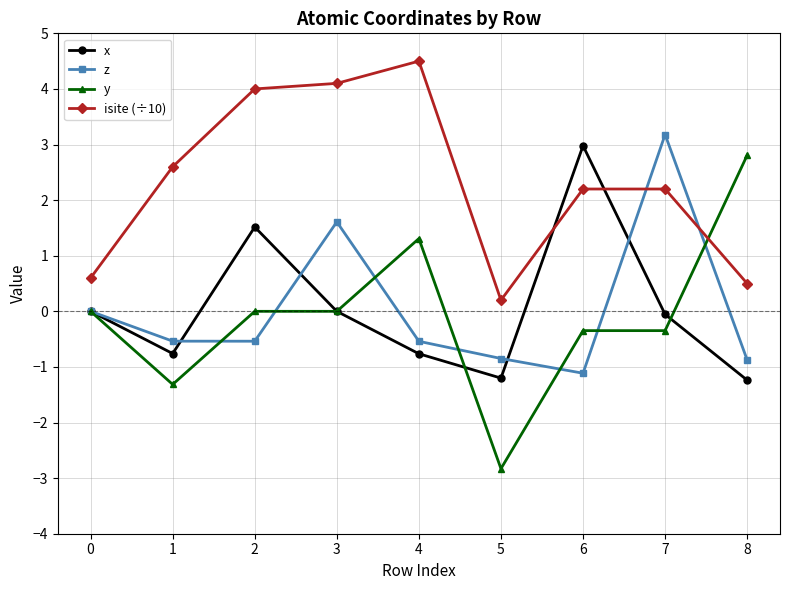

What is the minimum value shown in the chart?

-2.8